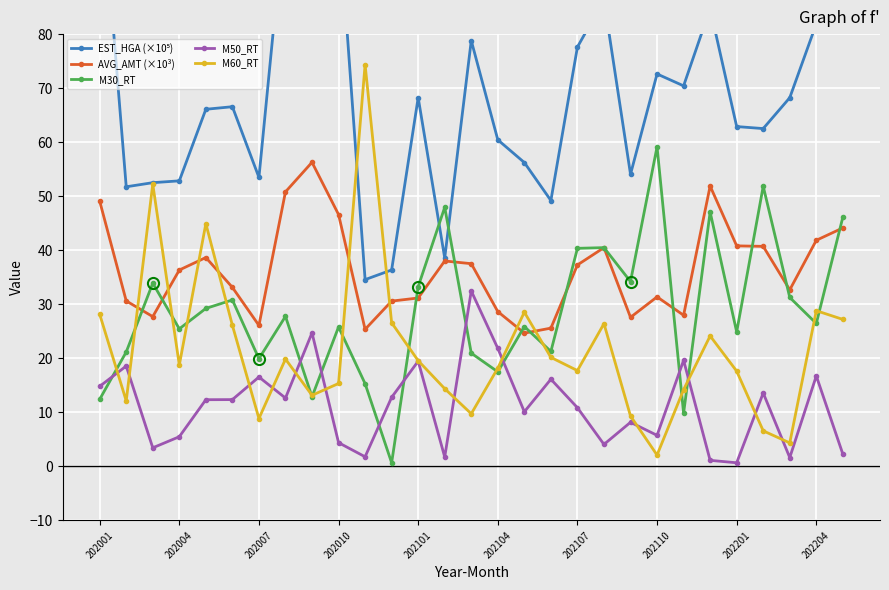

True or false: M50_RT has more than 2 points higher than both neighbors.

True